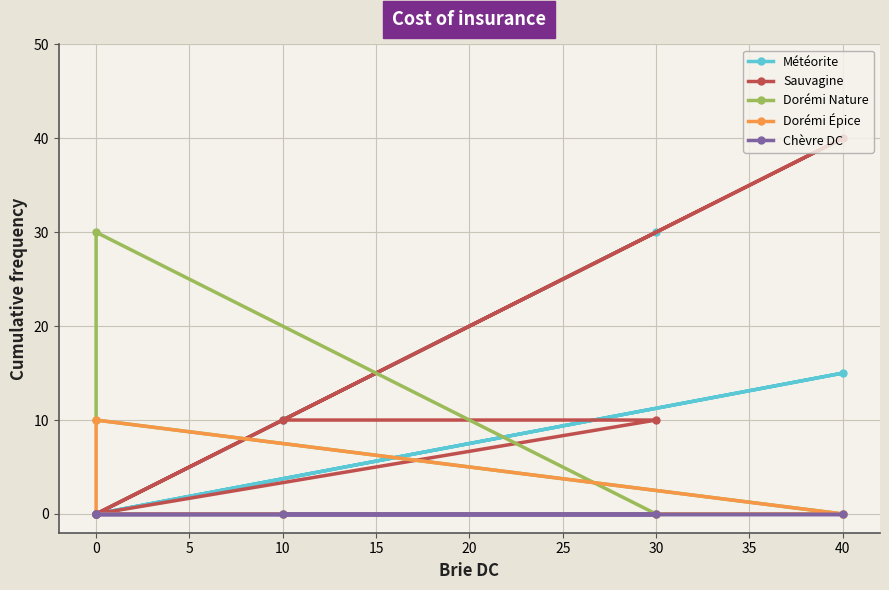

True or false: Sauvagine and Chèvre DC cross at least once.

False